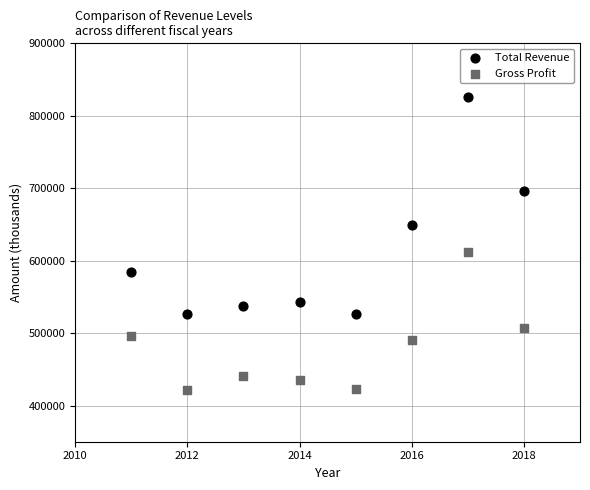

What are all the series names shown in the legend?

Total Revenue, Gross Profit